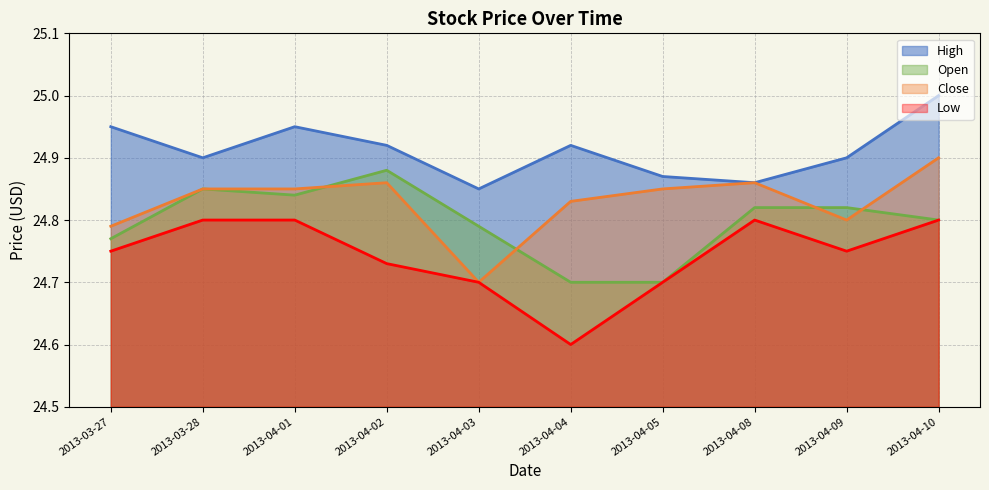

What is the average value of the Open series?

24.8